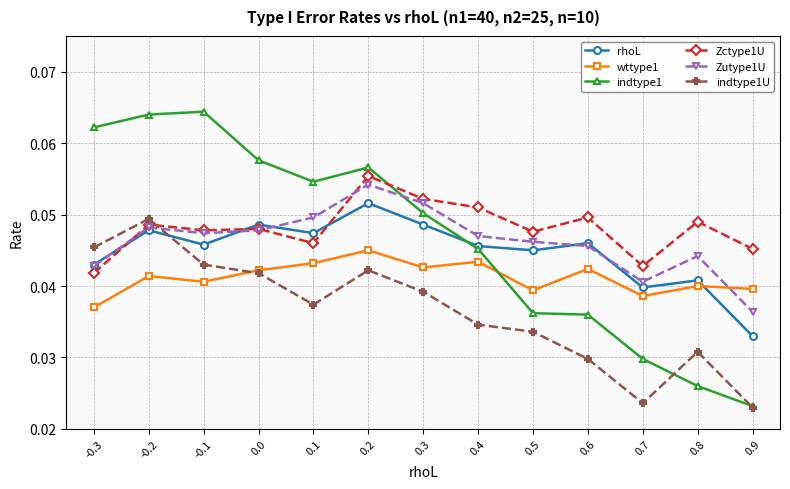

Count the Zctype1U values in the range 0 to 1.

13